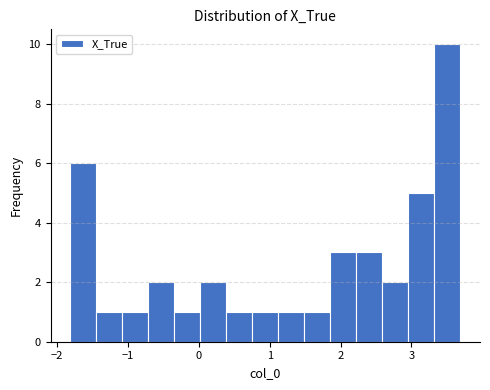

Around what value on the x-axis is the tallest bar? Give the approximate position of its centre, as read against the axis.

3.5